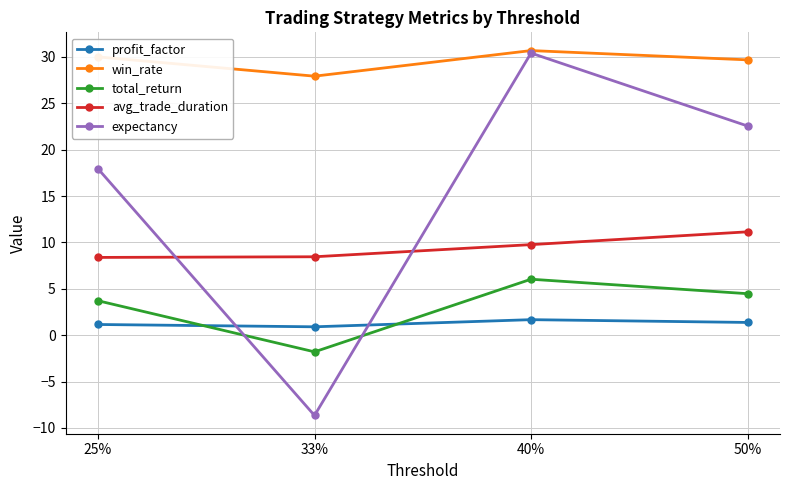

Rank the series at 50% from highest to lowest value.

win_rate, expectancy, avg_trade_duration, total_return, profit_factor